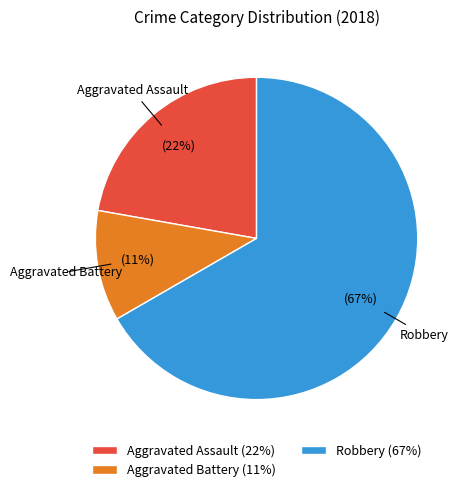

Which slice represents more than half of the pie?

Robbery